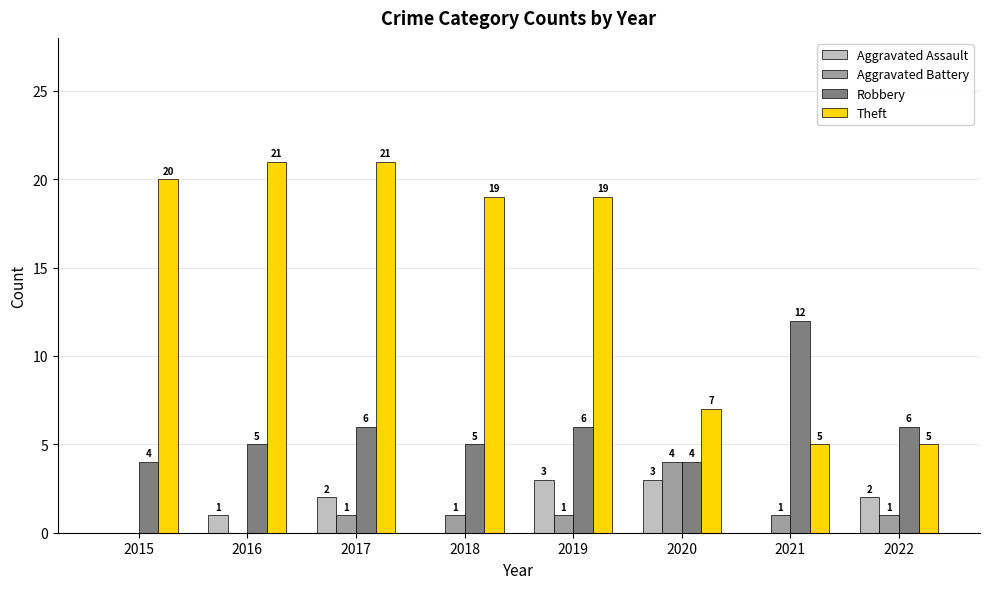

Which series has the largest total across all categories?

Theft